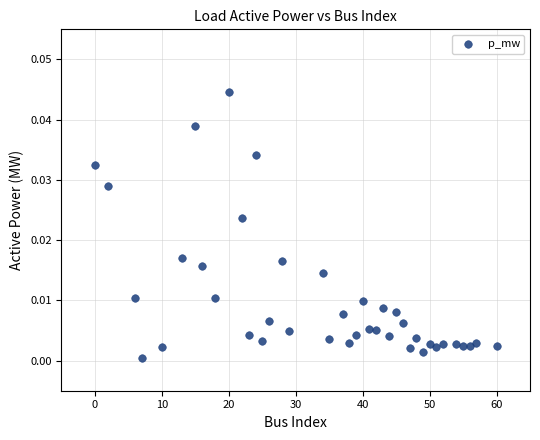

What is the range of X values (max minus min)?

60.0